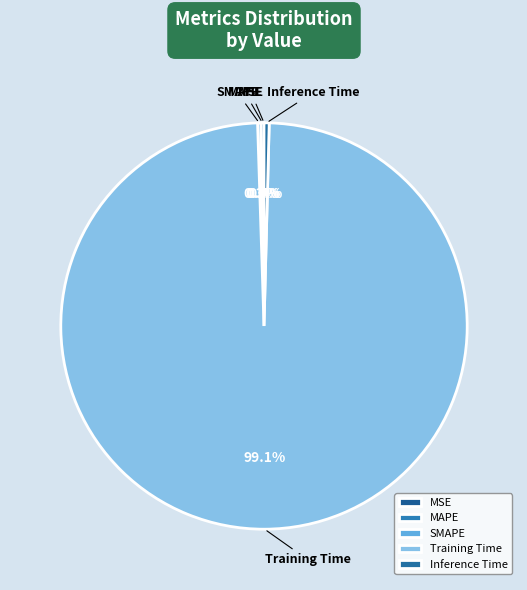

What percentage is the Training Time slice, to the nearest percent?

99%